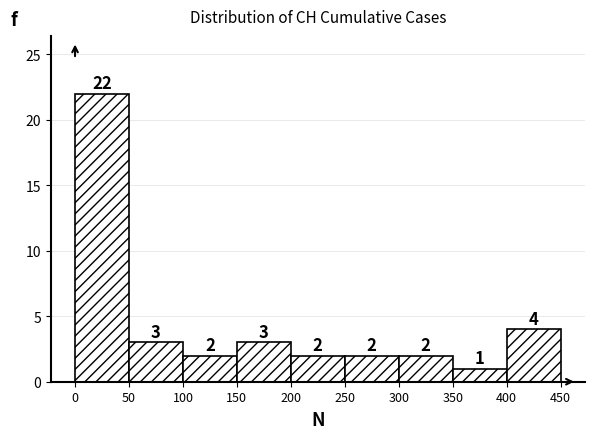

Which range on the x-axis has the tallest bar?

0 to 50